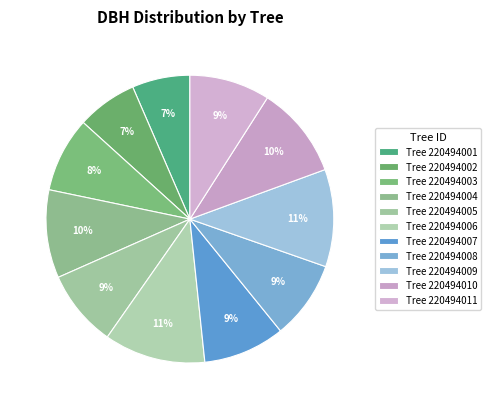

To the nearest percent, what is the average slice percentage?

9%